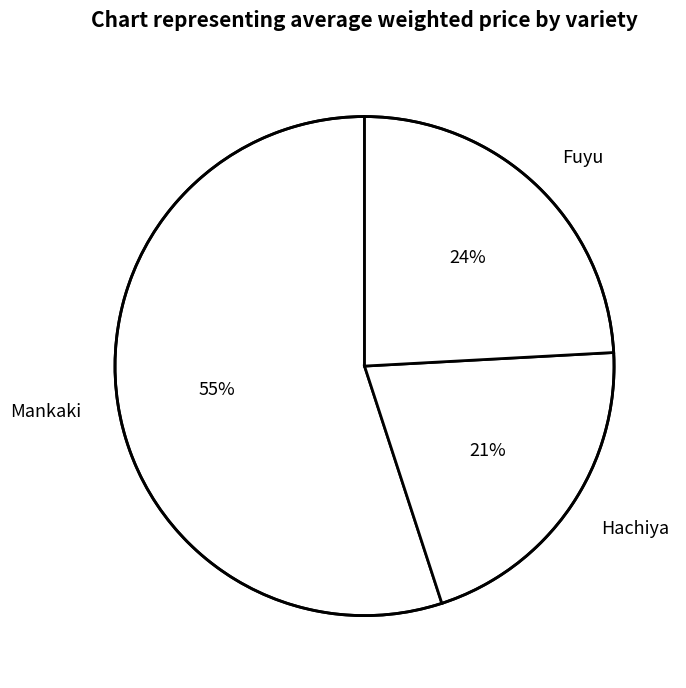

Do Mankaki and Hachiya together represent more than half of the pie?

Yes